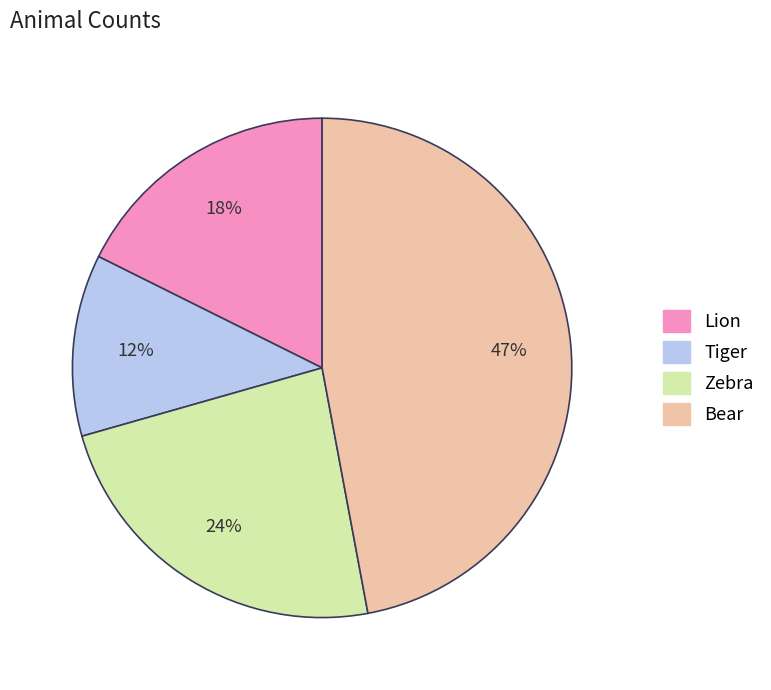

The Zebra slice represents 24% of the pie. True or false?

True